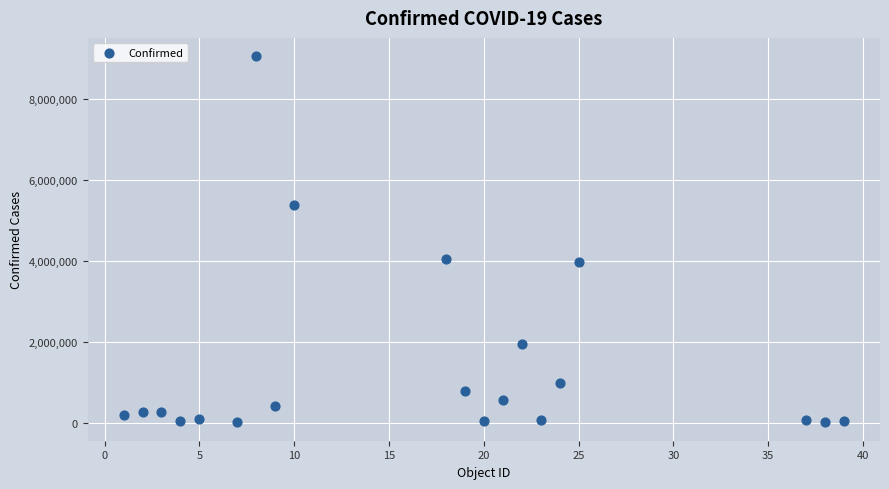

What is the range of Y values (max minus min)?

9052960